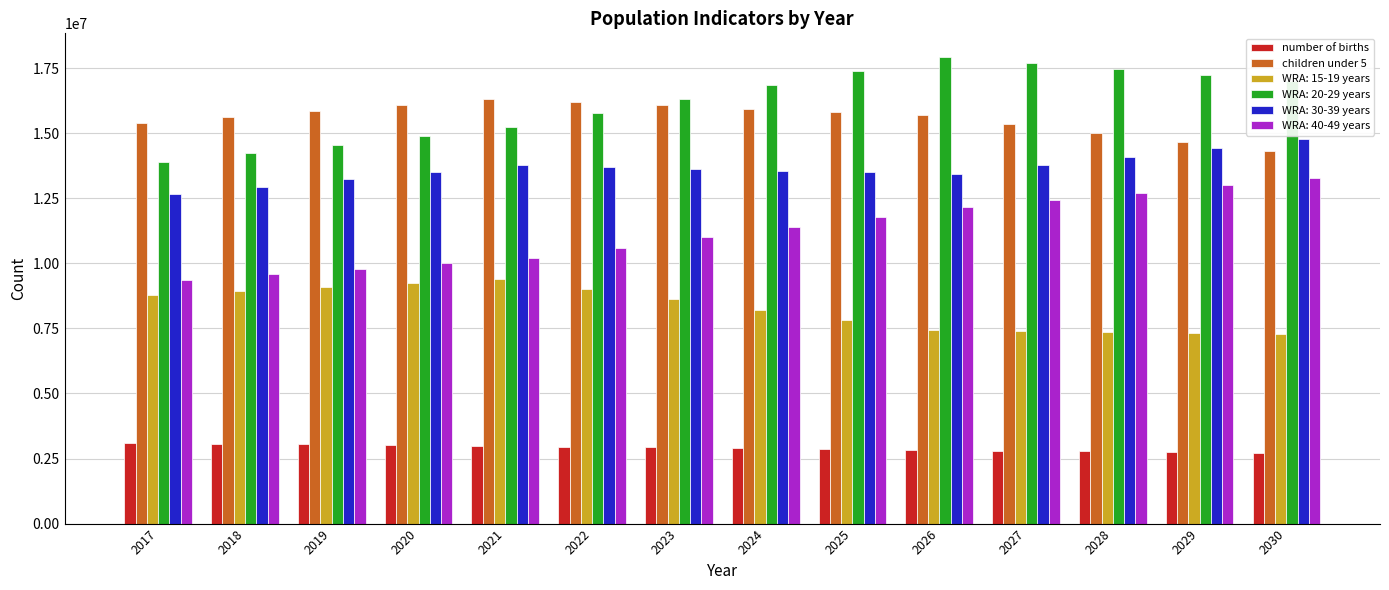

The value of number of births at 2018 is 3071259. True or false?

True